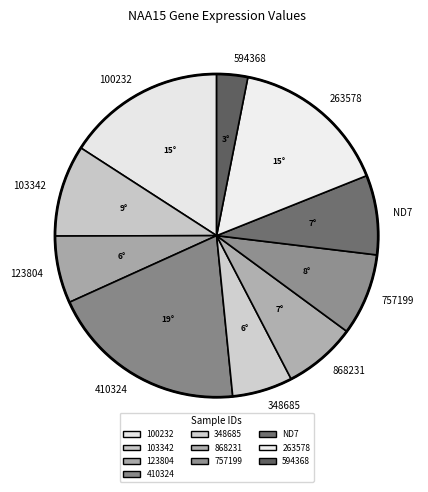

Combined, do ND7 and 123804 account for over 50%?

No